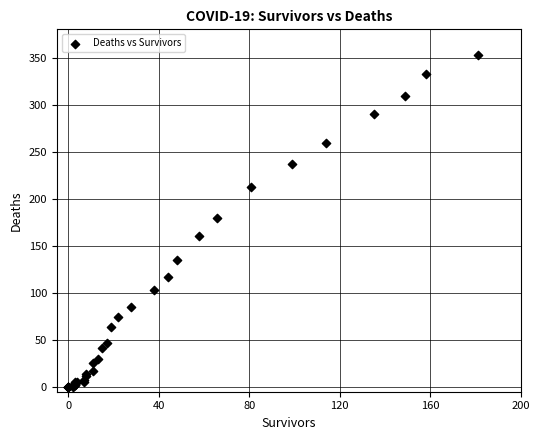

What Y value in the scatter plot is closest to 176?

180